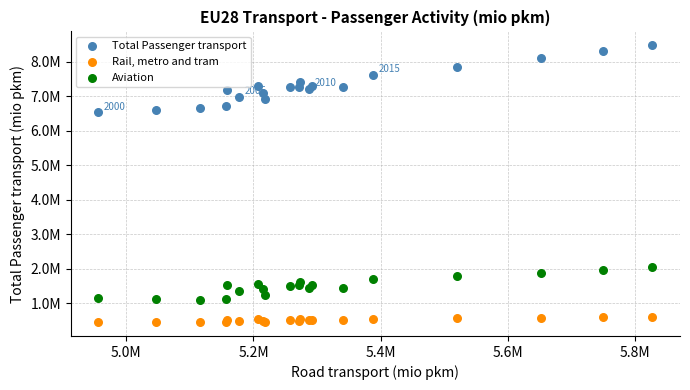

What are all the series names shown in the legend?

Total Passenger transport, Rail, metro and tram, Aviation